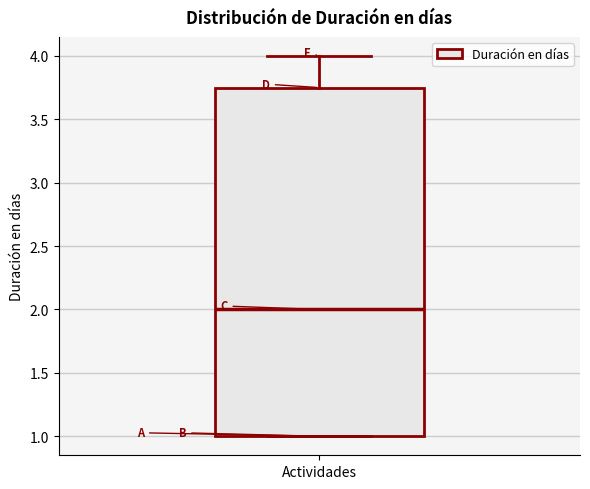

Where is the lower edge of the box for Actividades on the y-axis? The values are not printed on the chart, so give them approximately, as read against the axis.

1.00